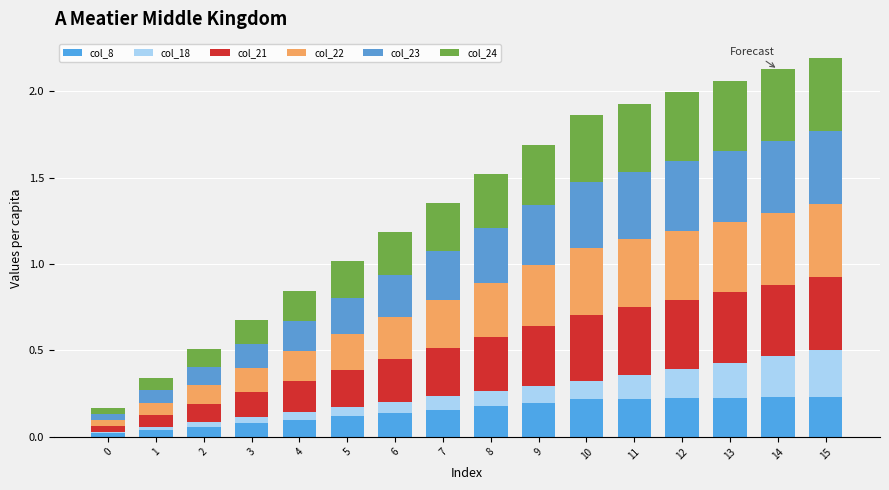

Count the number of categories in the chart.

16